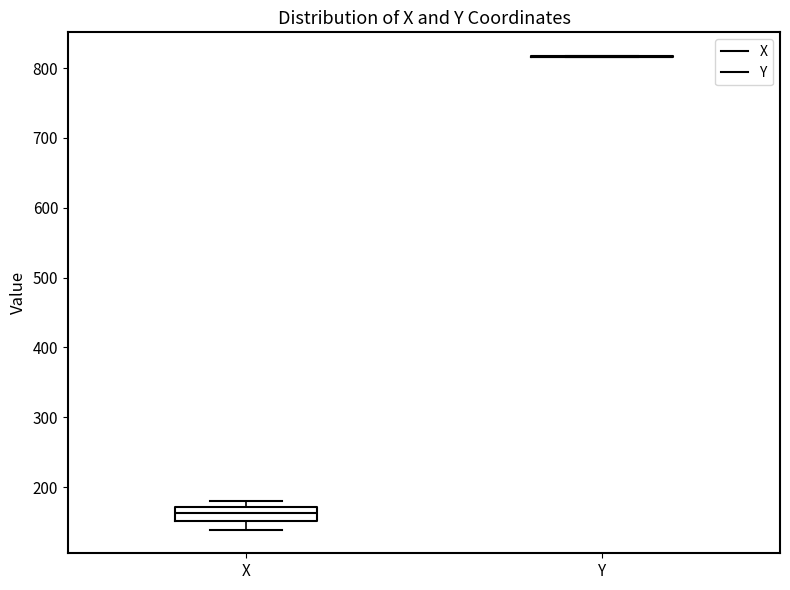

Reading left to right, transcribe this box plot: for each box, give where its median line is, the range the box spans, and where its two whiskers end, as read against the y-axis. The values are not printed on the chart, so give them approximately, as read against the axis.

X: median 160, box 150 to 170, whiskers 140 to 180
Y: box collapsed to a line at 820, whiskers 820 to 820